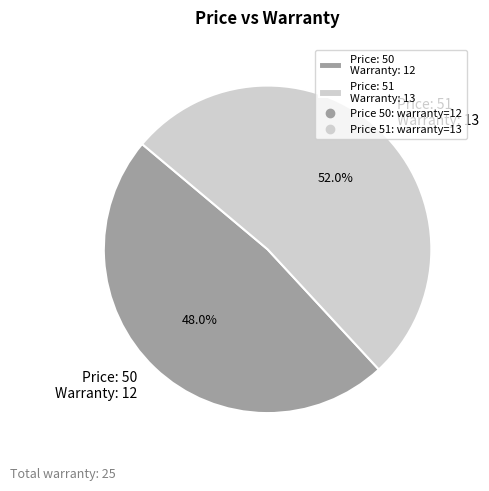

What is the largest slice in the pie chart?

Price: 51 Warranty: 13